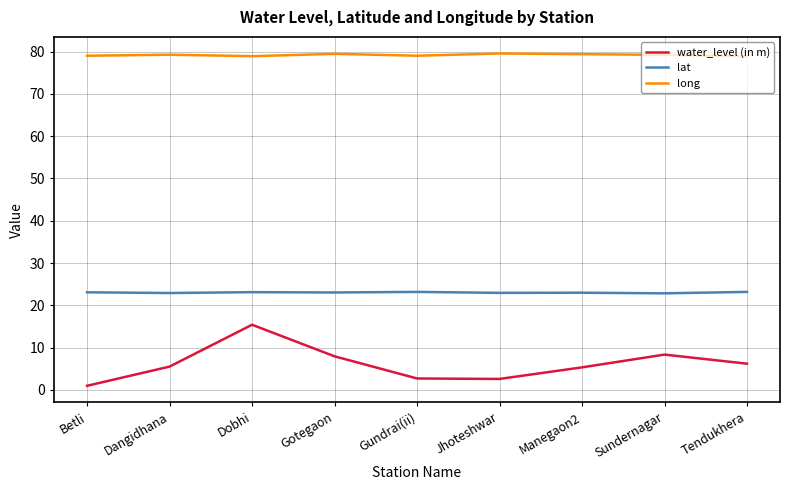

What is the minimum value shown in the chart?

1.0